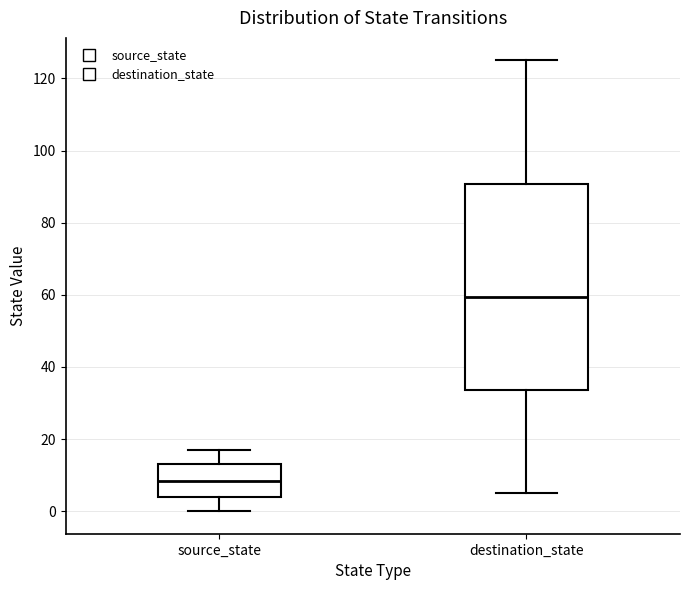

Which box's median line is the highest?

destination_state